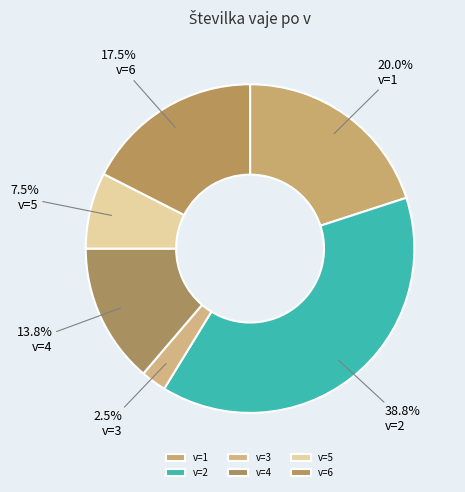

How many slices are in this pie chart?

6